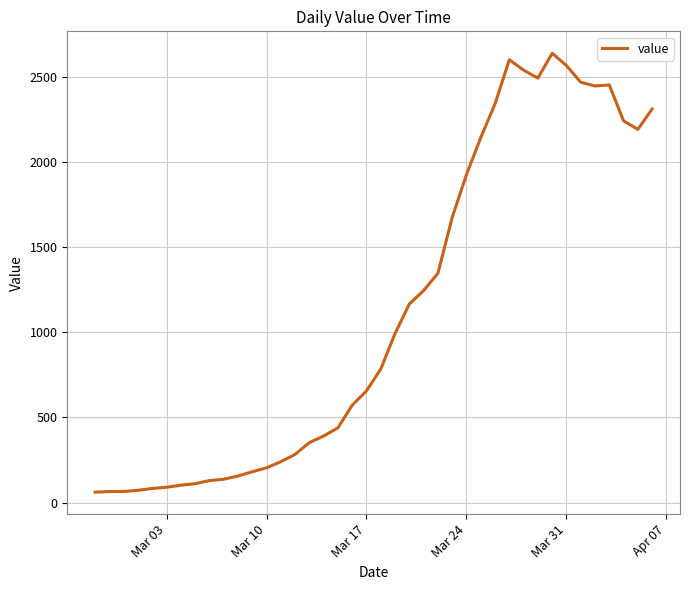

What is the difference between the maximum and minimum values?

2577